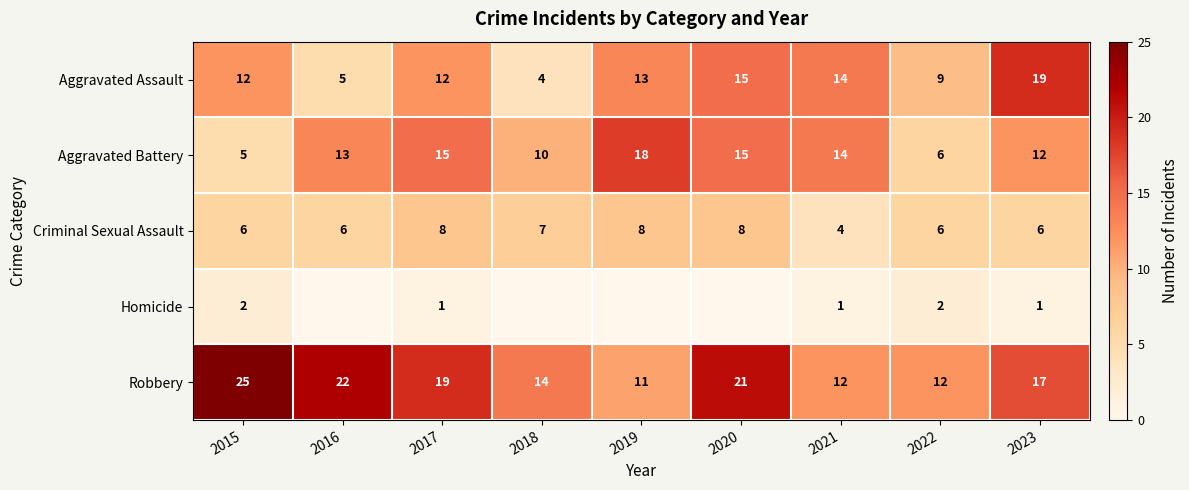

At which label does Aggravated Battery reach its peak?

2019